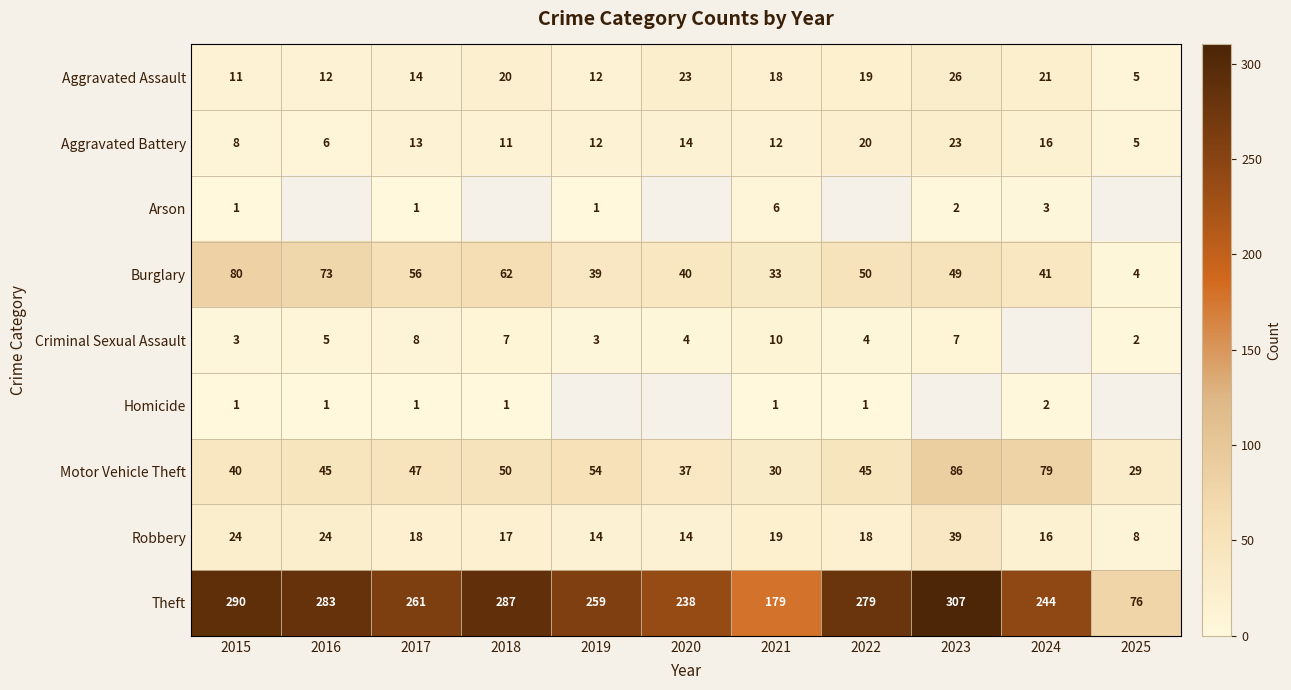

Which category has the lowest value in the Aggravated Assault series?

2025